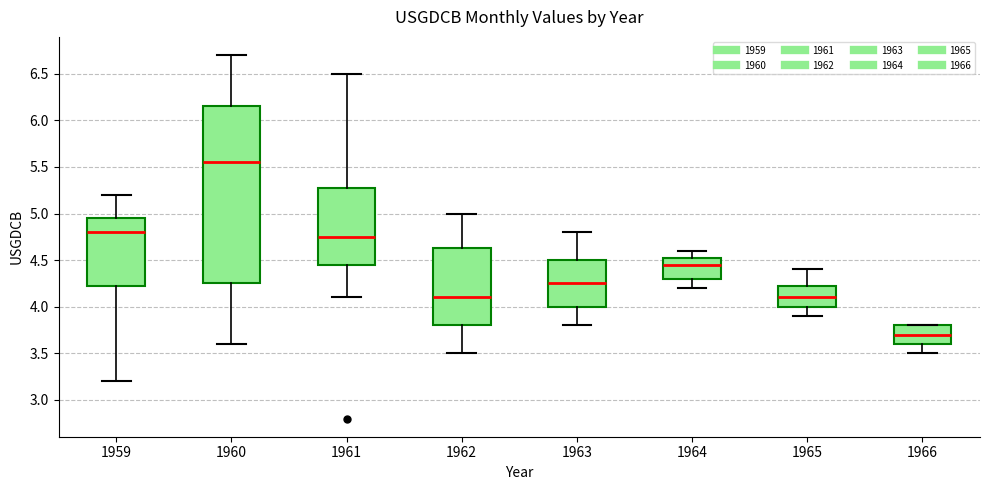

Where is the upper edge of the box at x = 1965 on the y-axis? The values are not printed on the chart, so give them approximately, as read against the axis.

4.25